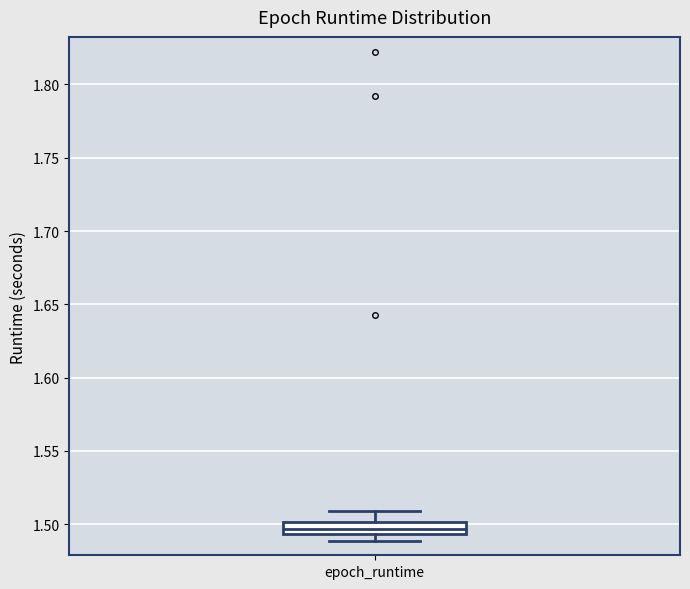

Transcribe this box plot: give where the median line is, the range the box spans, and where the two whiskers end, as read against the y-axis. The values are not printed on the chart, so give them approximately, as read against the axis.

median 1.495 (inside the box), box 1.495 to 1.500, whiskers 1.490 to 1.510